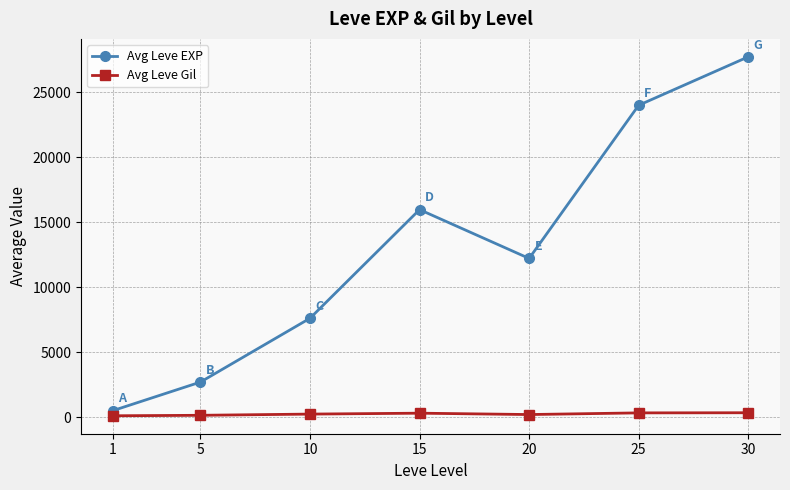

True or false: Avg Leve EXP has more than 1 points higher than both neighbors.

False